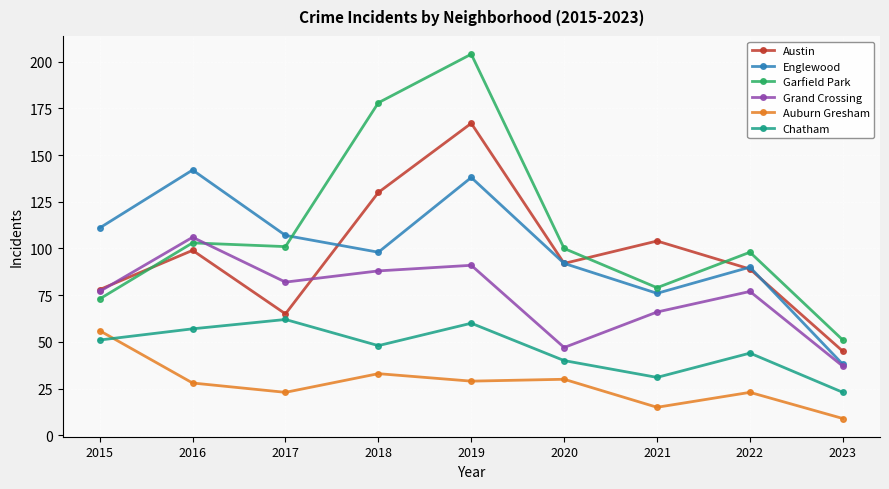

At which category is the sum across all series the highest?

2019